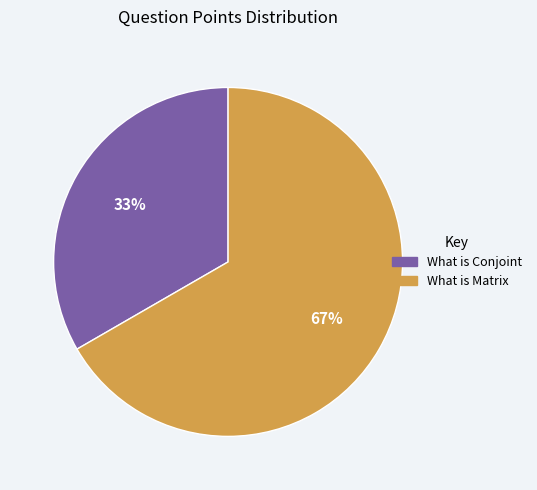

Is there a majority slice in this chart?

Yes